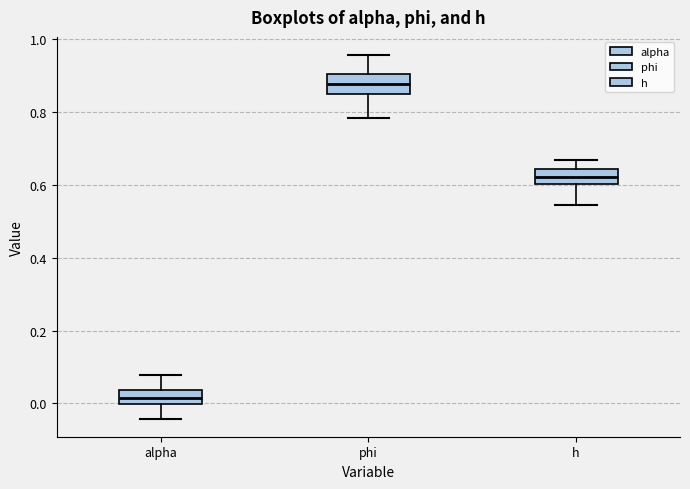

Reading left to right, read every box against the y-axis: the position of its median line, the range the box covers, and the ends of its whiskers. The values are not printed on the chart, so give them approximately, as read against the axis.

alpha: median 0.02, box 0.00 to 0.04, whiskers -0.04 to 0.08
phi: median 0.88, box 0.86 to 0.90, whiskers 0.78 to 0.96
h: median 0.62, box 0.60 to 0.64, whiskers 0.54 to 0.66